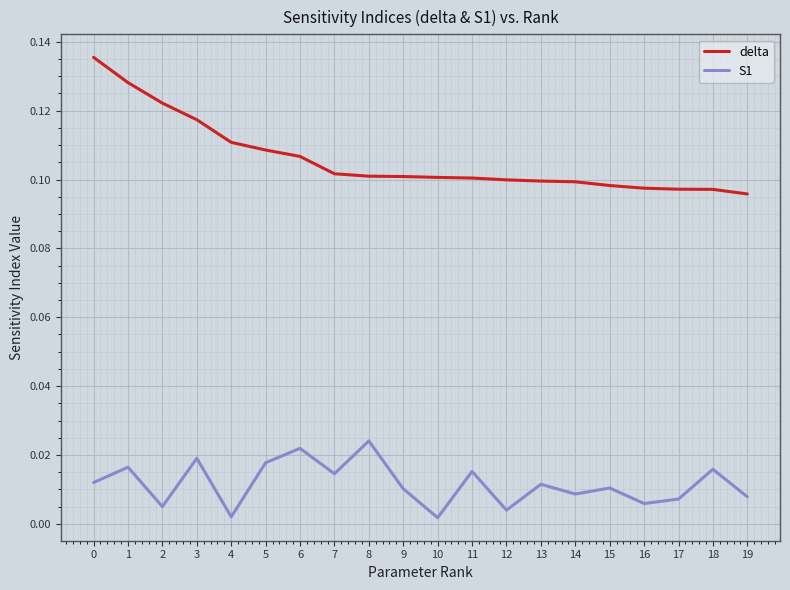

What is the sum of the delta values at 16 and 13?

0.2